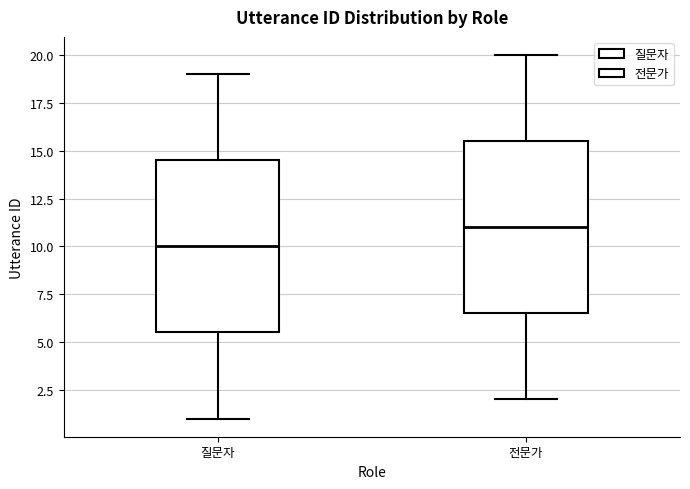

Where does the median line of the box for 질문자 sit on the y-axis? The values are not printed on the chart, so give them approximately, as read against the axis.

10.0